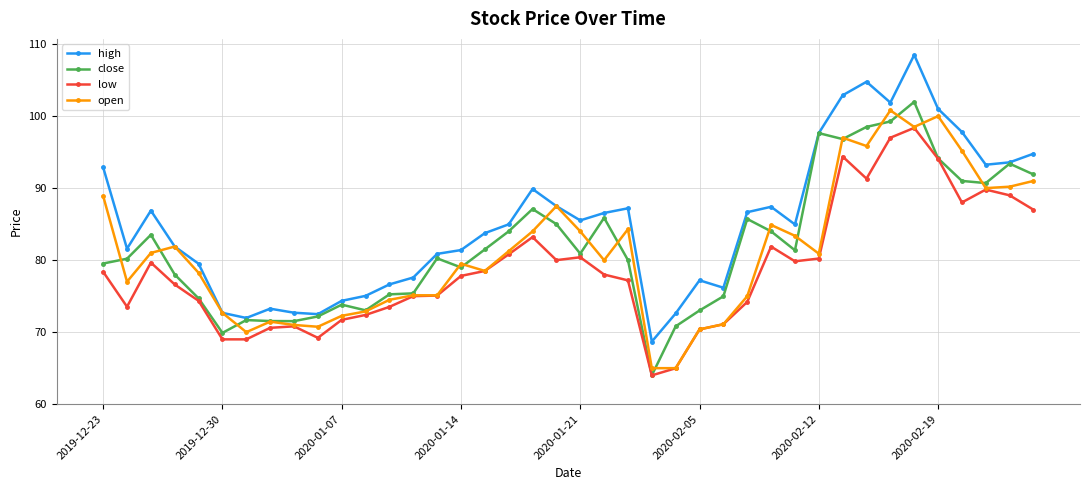

True or false: low and high intersect in this chart.

False